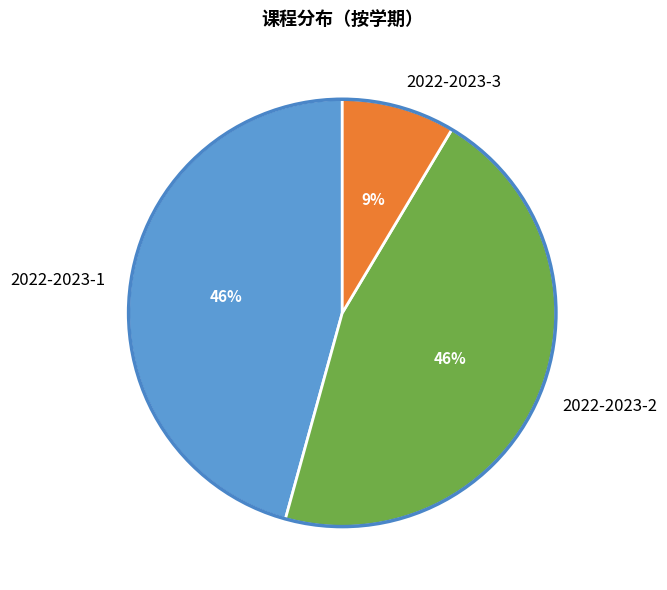

To the nearest percent, what percentage of the pie is 2022-2023-2?

46%